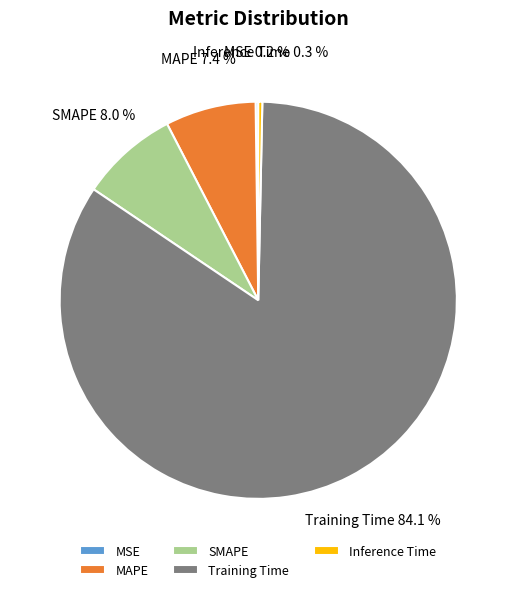

Does MAPE account for over 50% of the chart?

No